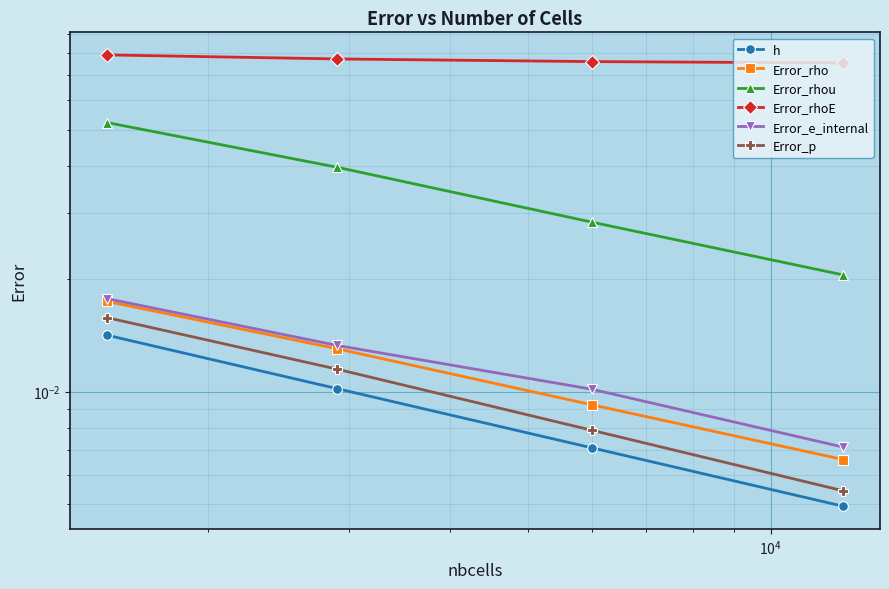

The Error_rhoE series shows 0.1 at $\mathdefault{10^{2}}$. True or false?

False